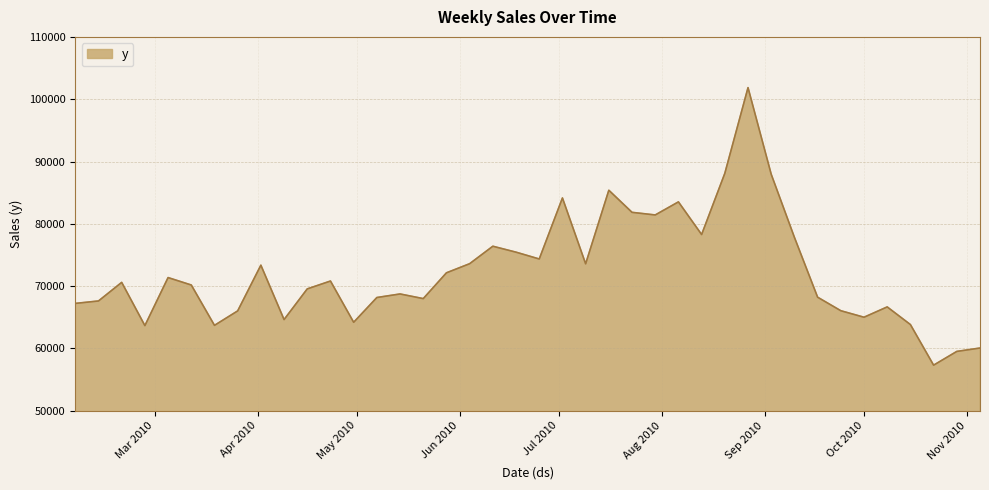

How many lines are shown in the chart?

1